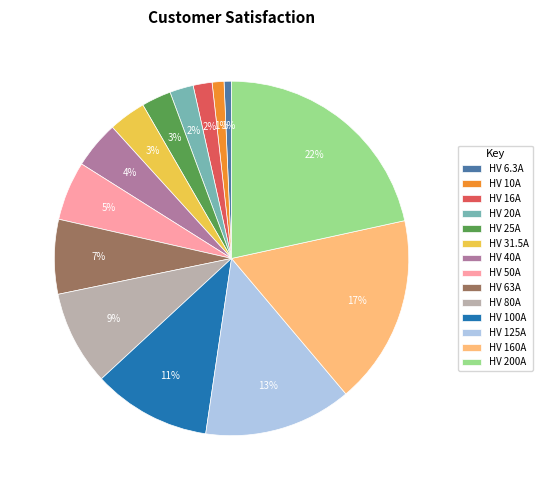

Do HV 40A and HV 100A together represent more than half of the pie?

No